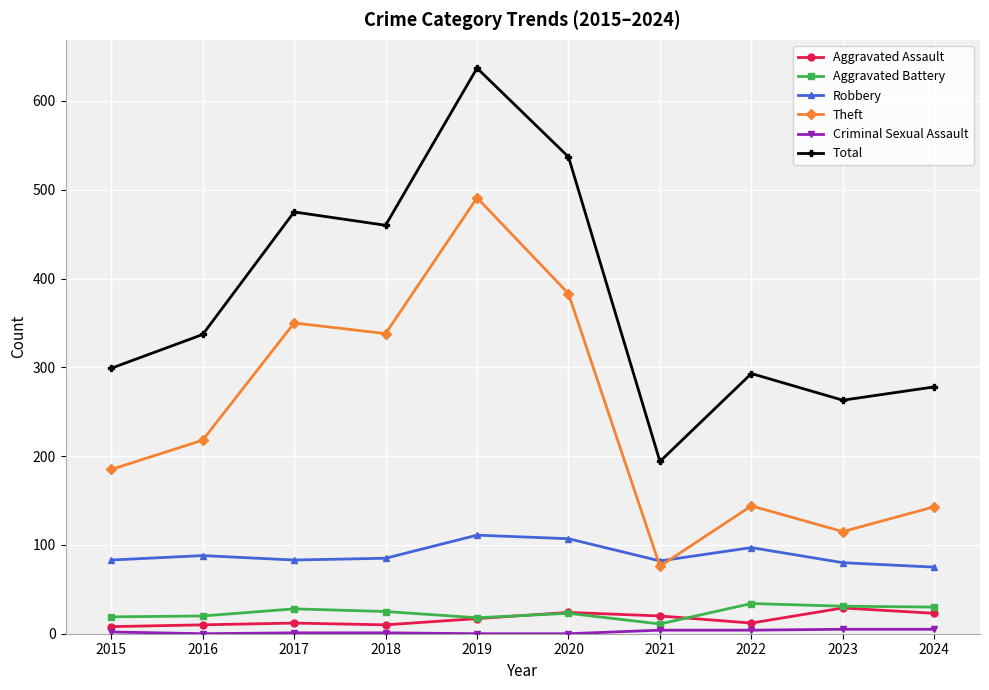

The Robbery series shows 140 at 2018. True or false?

False